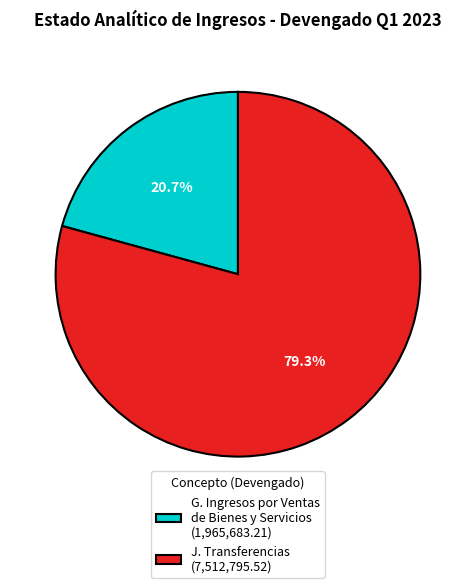

Count the number of slices in the pie.

2